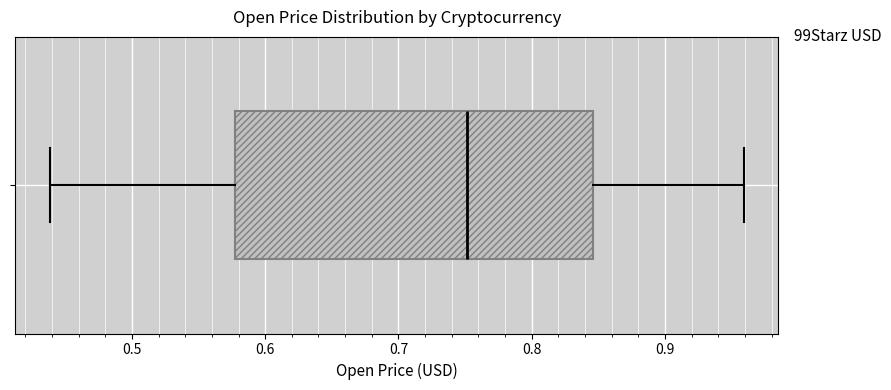

Read this box plot against the x-axis: the position of the median line, the range covered by the box, and the ends of both whiskers. The values are not printed on the chart, so give them approximately, as read against the axis.

median 0.75, box 0.58 to 0.85, whiskers 0.44 to 0.96